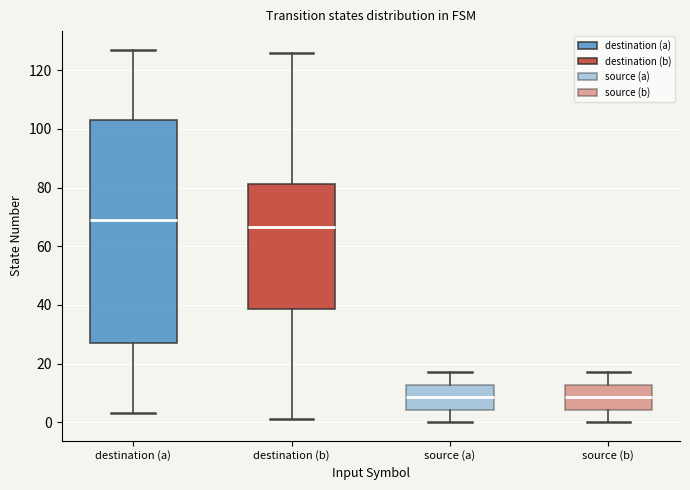

Where is the lower edge of the box for source (a) on the y-axis? The values are not printed on the chart, so give them approximately, as read against the axis.

4